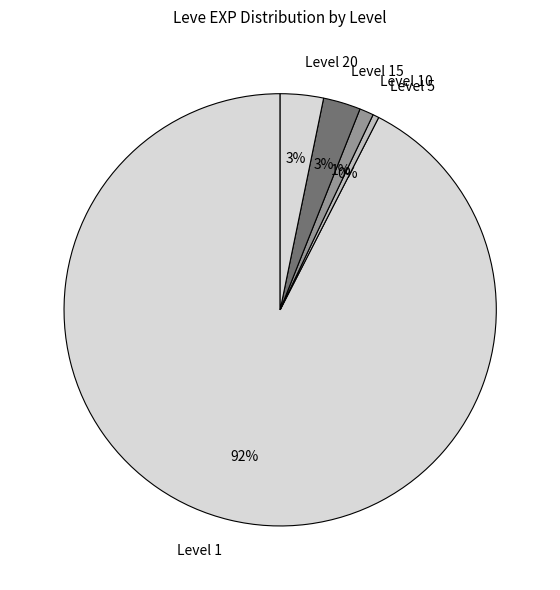

What is the largest slice in the pie chart?

Level 1